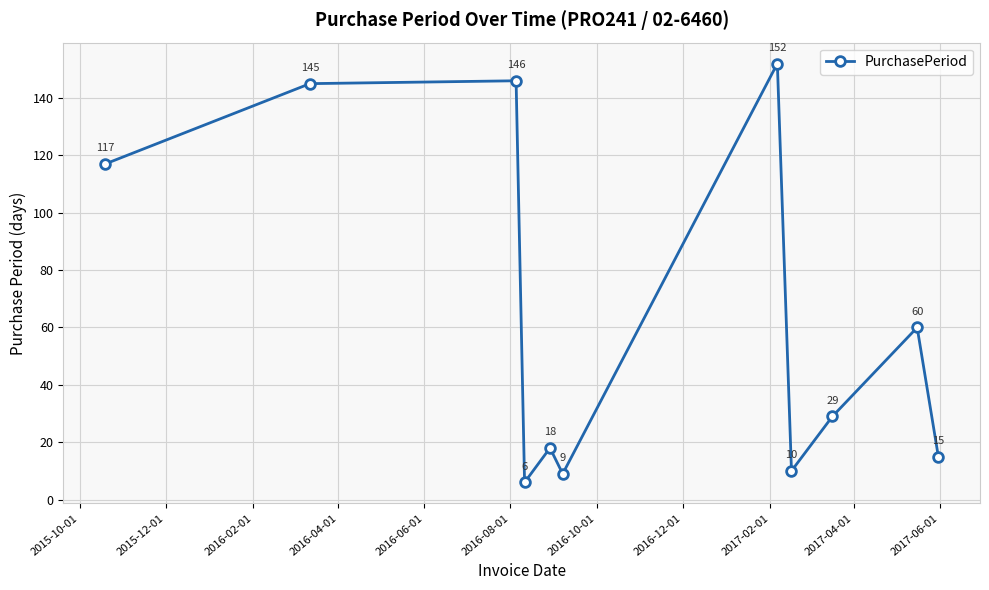

How many lines are shown in the chart?

1